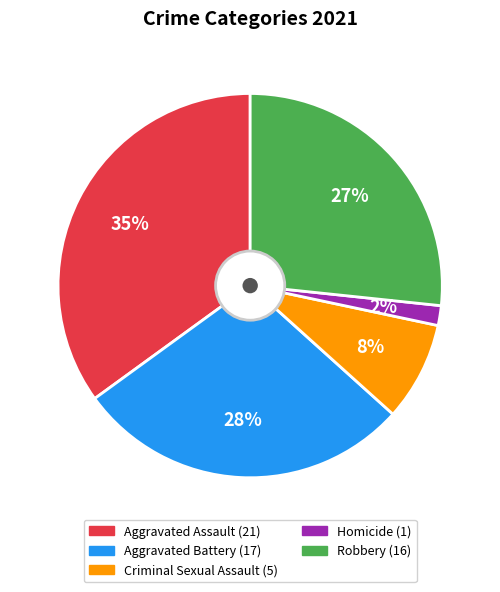

Rank the categories by value from lowest to highest.

Homicide, Criminal Sexual Assault, Robbery, Aggravated Battery, Aggravated Assault